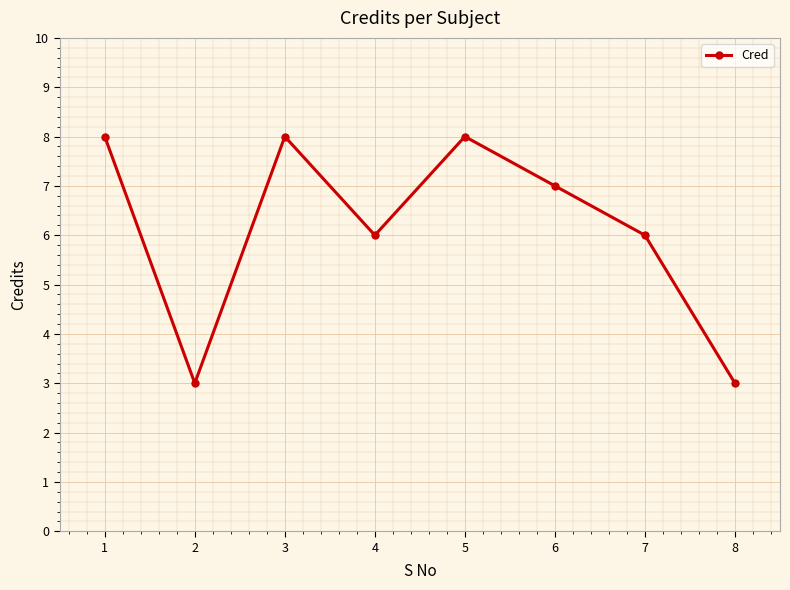

How many data points are less than 7?

4